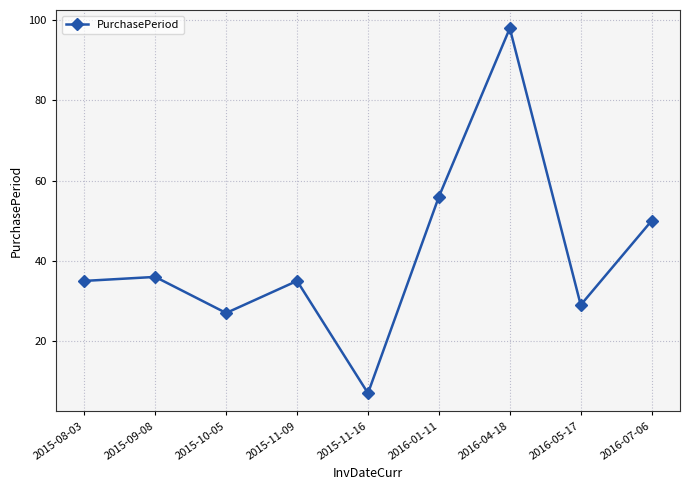

Reading left to right, what are all the values shown in this chart?

2015-08-03=35	2015-09-08=36	2015-10-05=27	2015-11-09=35	2015-11-16=7	2016-01-11=56	2016-04-18=98	2016-05-17=29	2016-07-06=50